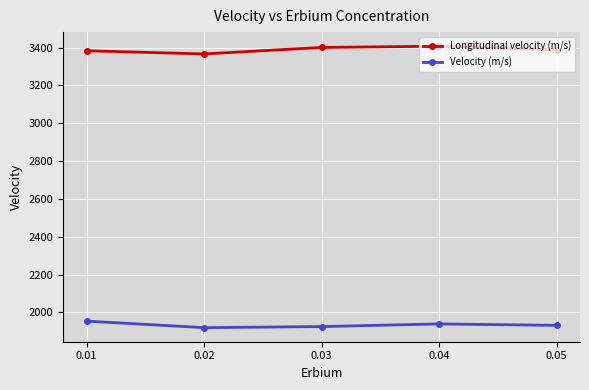

True or false: Longitudinal velocity (m/s) has more than 2 interior local peaks.

False